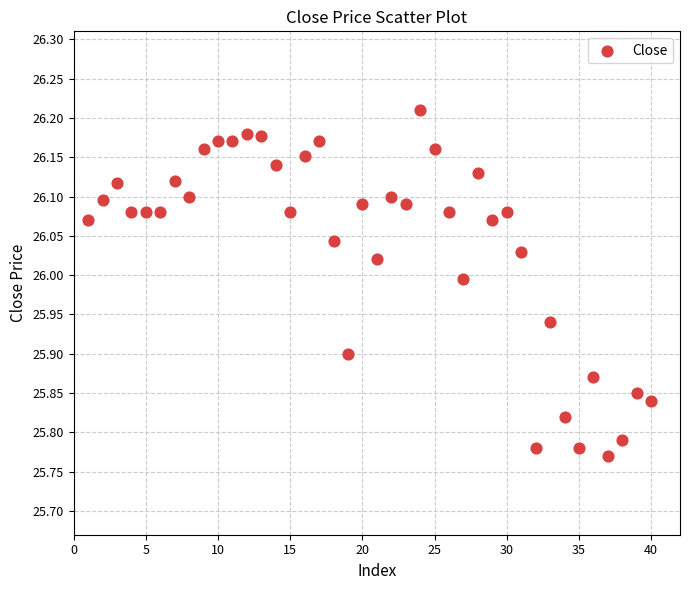

What is the range of X values (max minus min)?

39.0